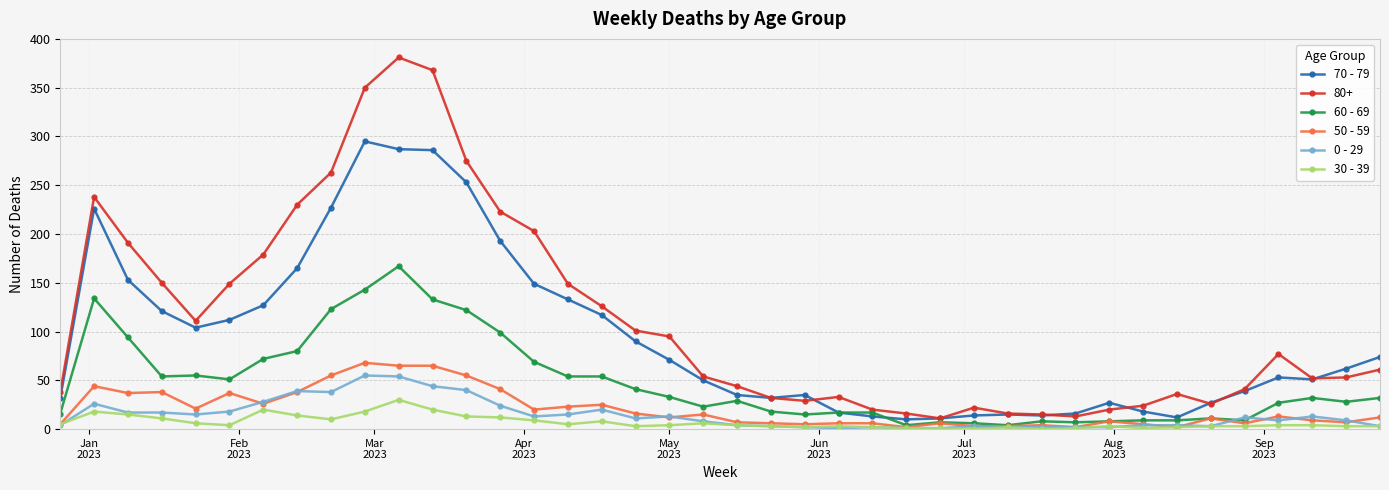

True or false: 80+ and 0 - 29 cross at least once.

False